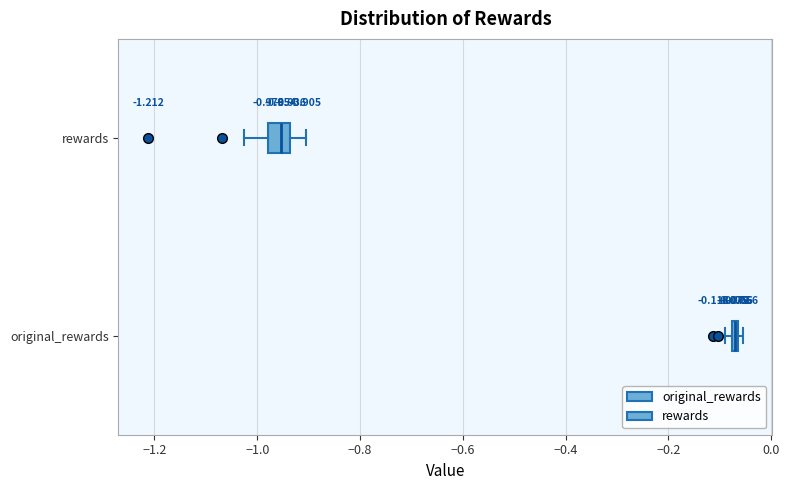

Which box is the widest, from its left edge to its right edge?

rewards